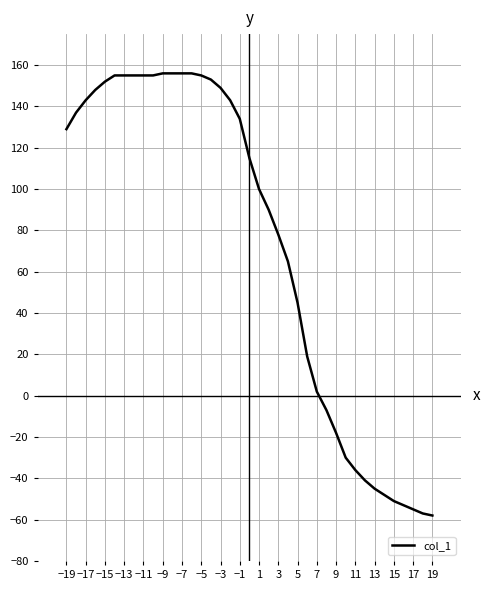

What is the difference between the maximum and minimum values?

214